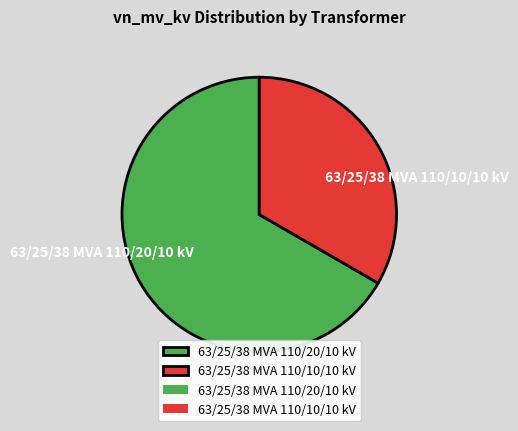

What is the smallest slice in the pie chart?

63/25/38 MVA 110/10/10 kV